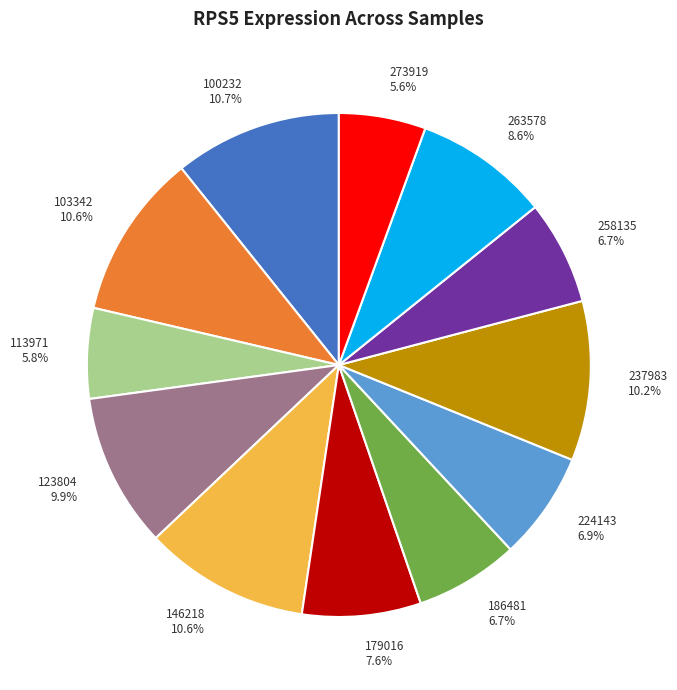

Is there a majority slice in this chart?

No